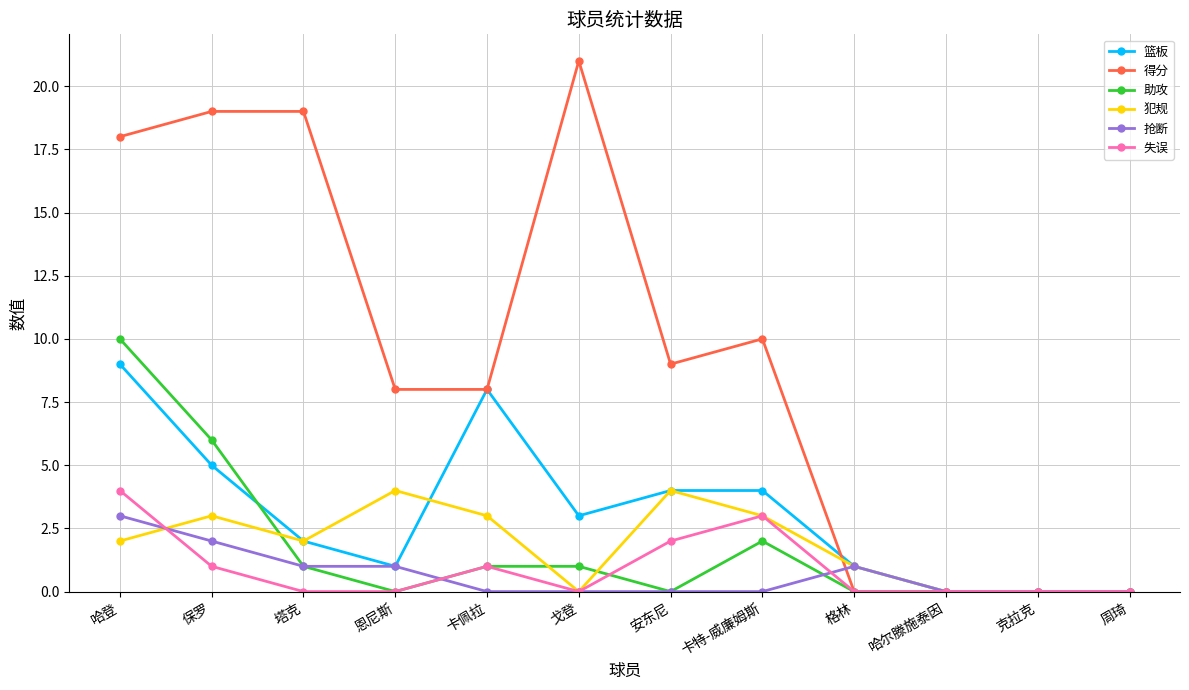

How many 助攻 values are between 0 and 2?

10